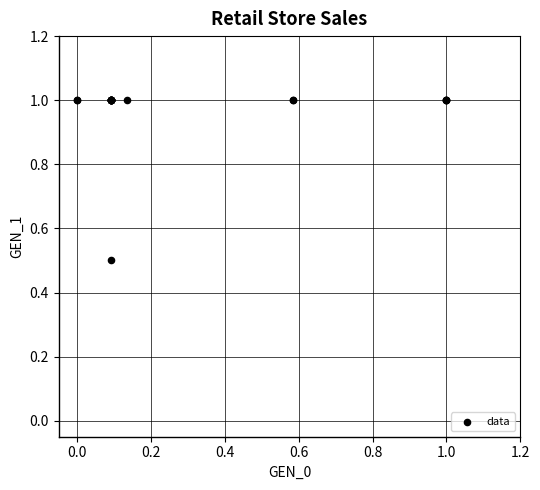

What Y value in the scatter plot is closest to 0?

0.5